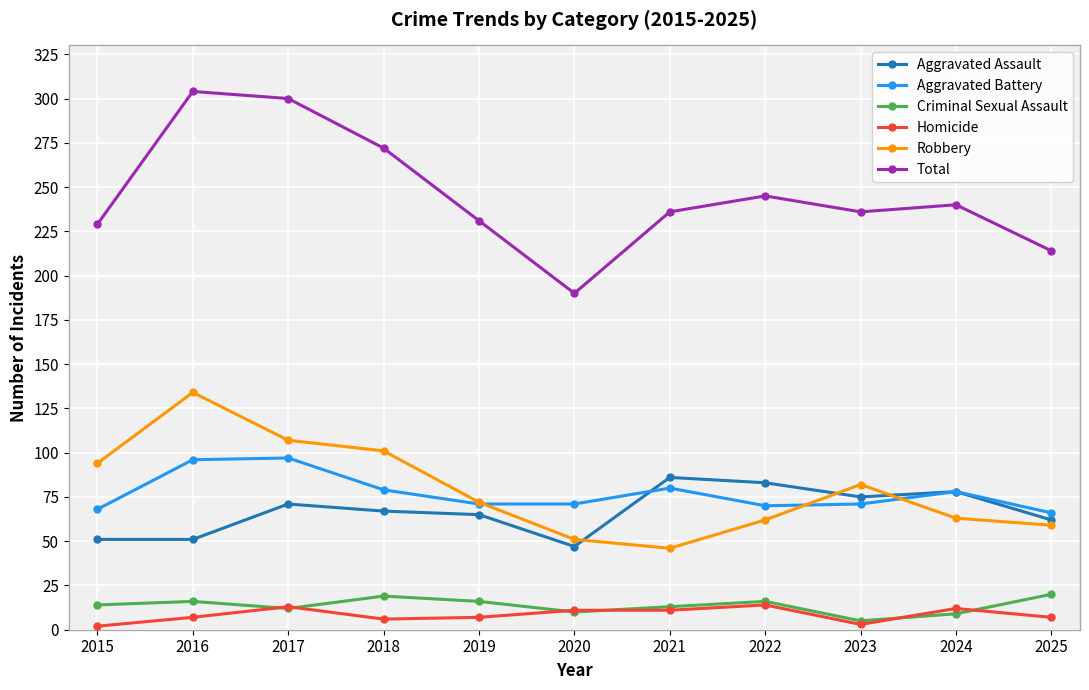

At how many categories does at least one series exceed 166?

11